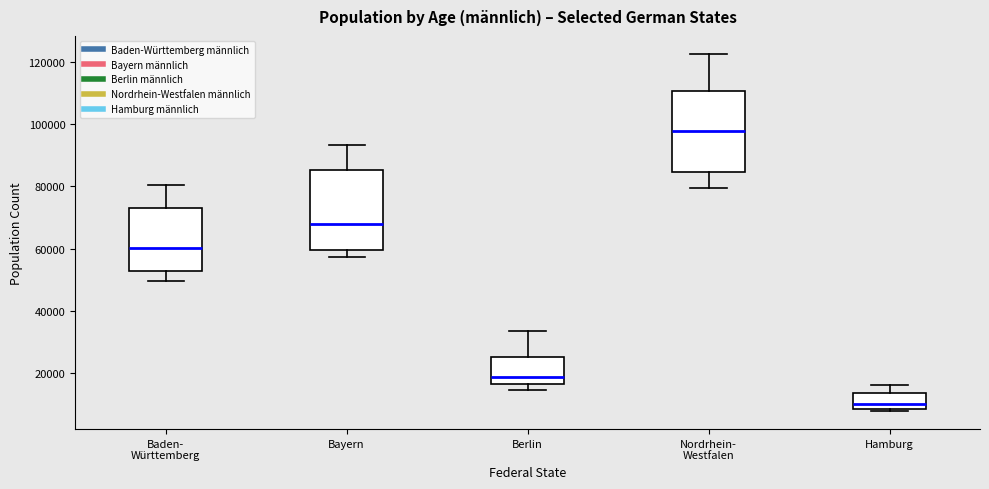

Reading left to right, read every box against the y-axis: the position of its median line, the range the box covers, and the ends of its whiskers. The values are not printed on the chart, so give them approximately, as read against the axis.

Baden- Württemberg: median 60000, box 52000 to 72000, whiskers 50000 to 80000
Bayern: median 68000, box 60000 to 86000, whiskers 58000 to 94000
Berlin: median 18000, box 16000 to 24000, whiskers 14000 to 34000
Nordrhein- Westfalen: median 98000, box 84000 to 110000, whiskers 80000 to 122000
Hamburg: median 10000, box 8000 to 14000, whiskers 8000 (just below the box's lower edge) to 16000